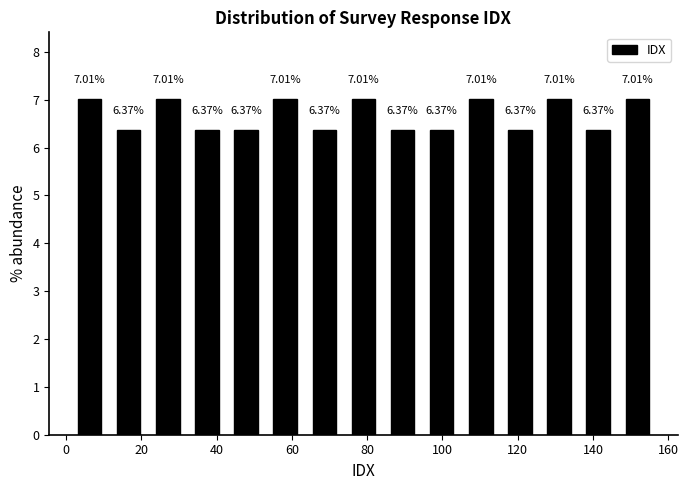

Reading left to right, transcribe this chart: for each bar, give the range it covers on the x-axis and its height. The bar edges are not printed on the chart, so give them approximately, as read against the axis.

1.0 to 11.4: 7.01
11.4 to 21.8: 6.37
21.8 to 32.2: 7.01
32.2 to 42.6: 6.37
42.6 to 53.0: 6.37
53.0 to 63.4: 7.01
63.4 to 73.8: 6.37
73.8 to 84.2: 7.01
84.2 to 94.6: 6.37
94.6 to 105.0: 6.37
105.0 to 115.4: 7.01
115.4 to 125.8: 6.37
125.8 to 136.2: 7.01
136.2 to 146.6: 6.37
146.6 to 157.0: 7.01